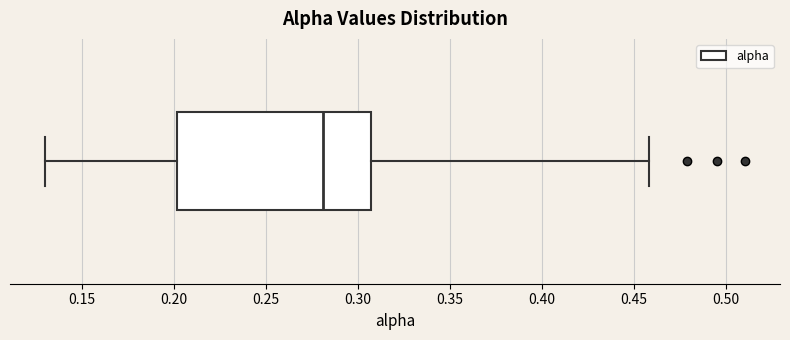

Transcribe this box plot: give where the median line is, the range the box spans, and where the two whiskers end, as read against the x-axis. The values are not printed on the chart, so give them approximately, as read against the axis.

median 0.280, box 0.200 to 0.305, whiskers 0.130 to 0.460